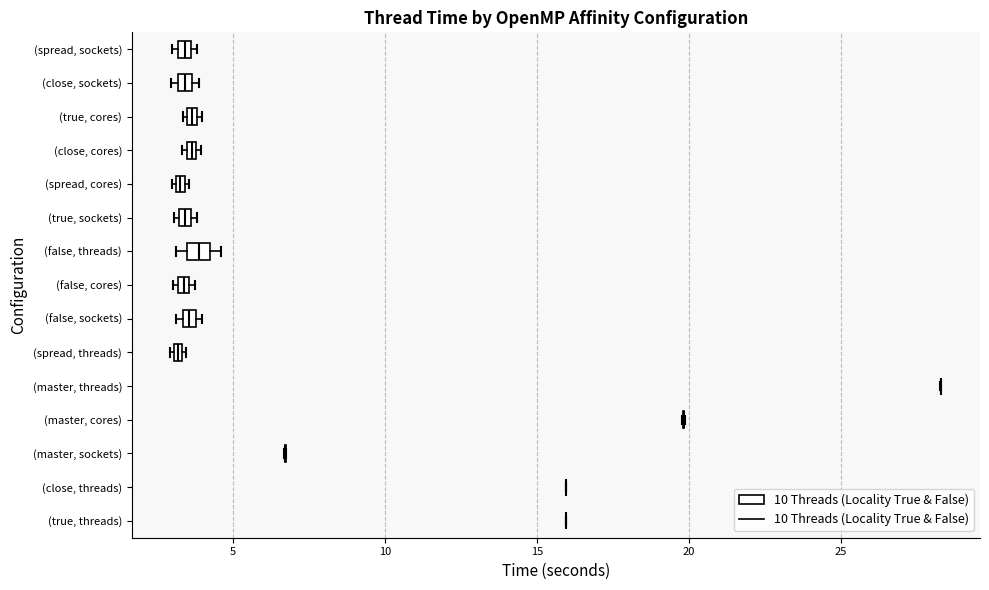

Where is the right edge of the box for (close, cores) on the x-axis? The values are not printed on the chart, so give them approximately, as read against the axis.

4.0